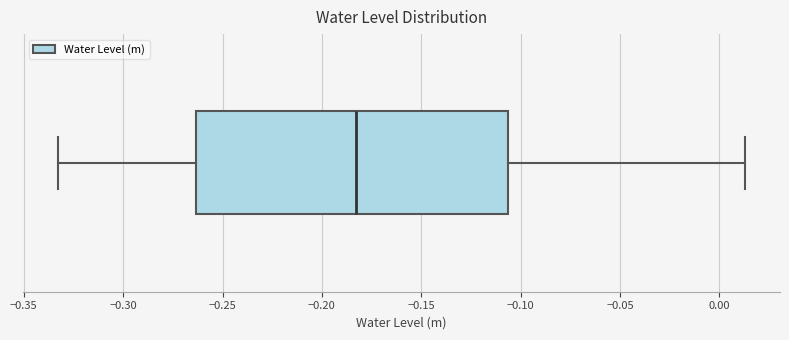

Read this box plot against the x-axis: the position of the median line, the range covered by the box, and the ends of both whiskers. The values are not printed on the chart, so give them approximately, as read against the axis.

median -0.185, box -0.265 to -0.105, whiskers -0.335 to 0.015